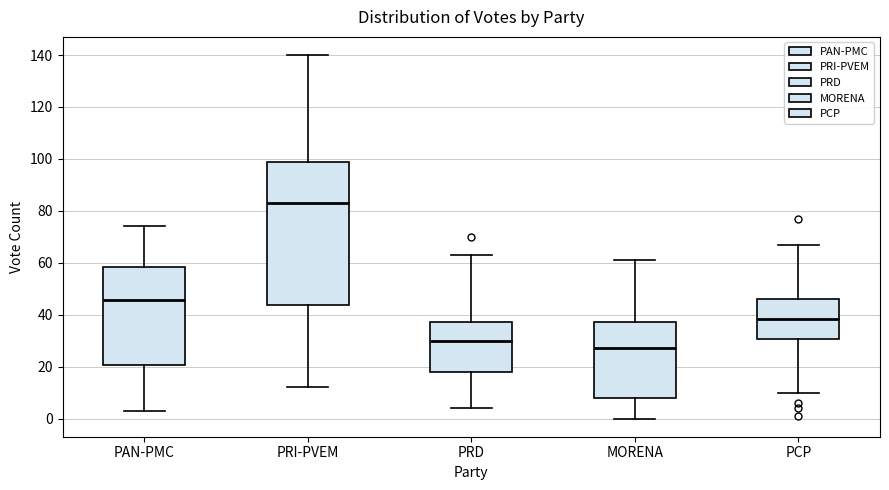

Which box's median line is the highest?

PRI-PVEM